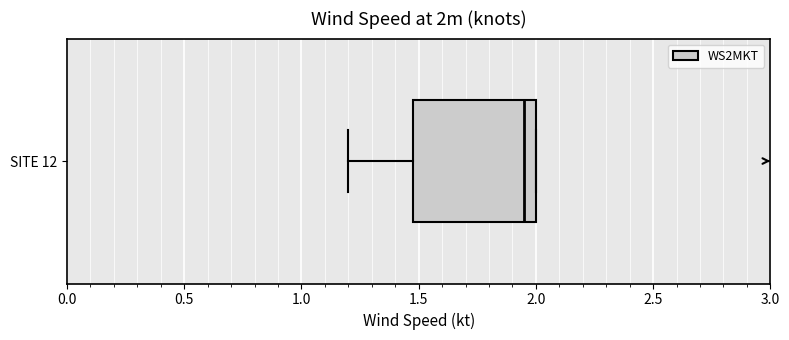

Where does the median line of the box for SITE 12 sit on the x-axis? The values are not printed on the chart, so give them approximately, as read against the axis.

1.95